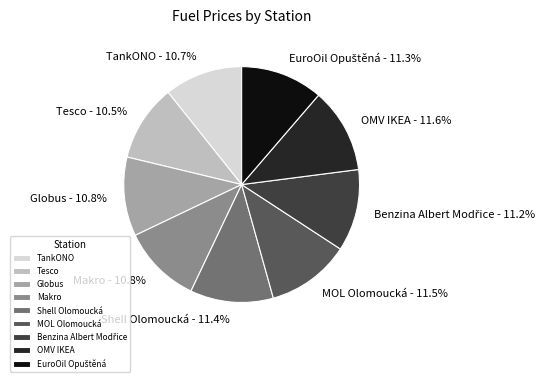

Do Shell Olomoucká and OMV IKEA together represent more than half of the pie?

No